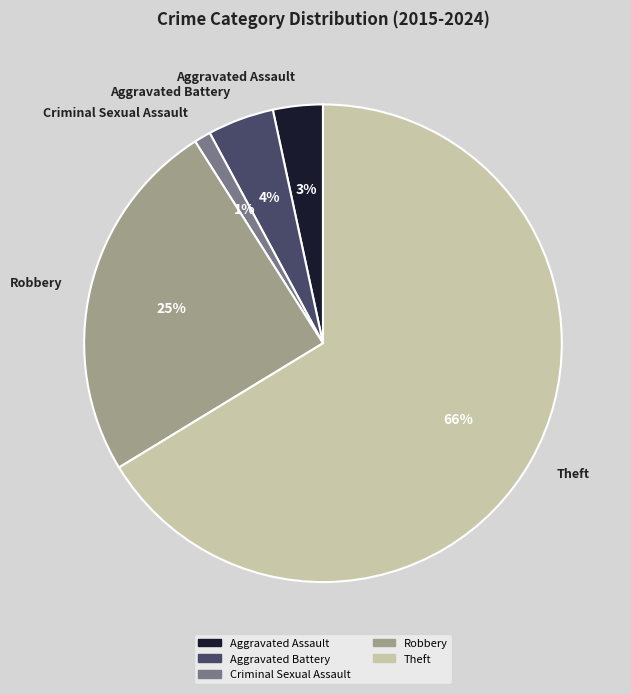

Between Aggravated Assault and Criminal Sexual Assault, which is larger?

Aggravated Assault